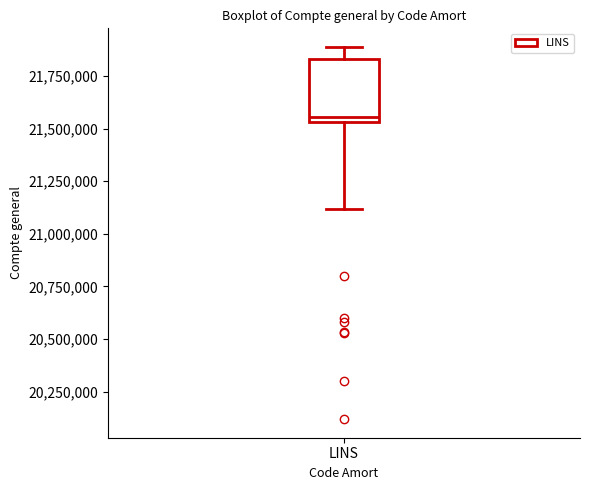

Where does the upper whisker of the box for LINS end on the y-axis? The values are not printed on the chart, so give them approximately, as read against the axis.

21900000